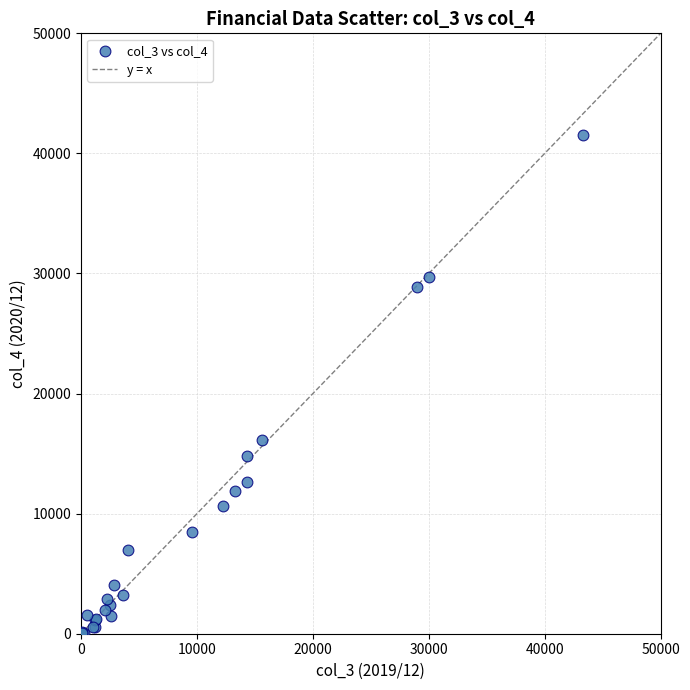

What Y value in the scatter plot is closest to 20760?

16116.7